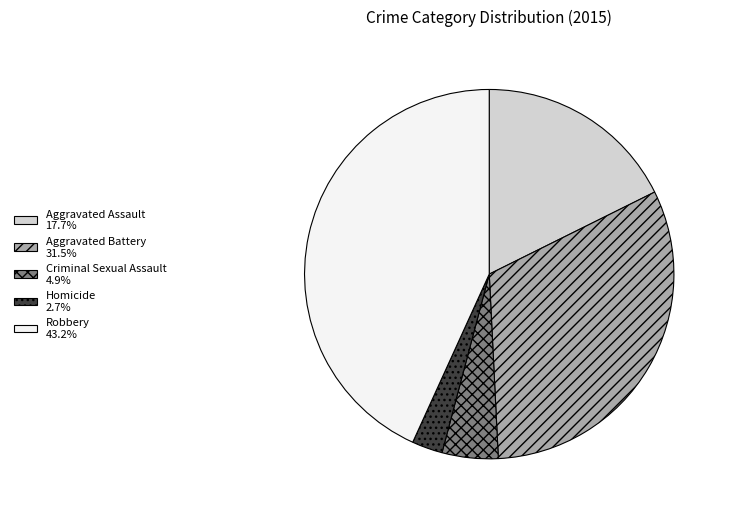

What is the ratio of the value at Aggravated Battery to the value at Criminal Sexual Assault?

6.4